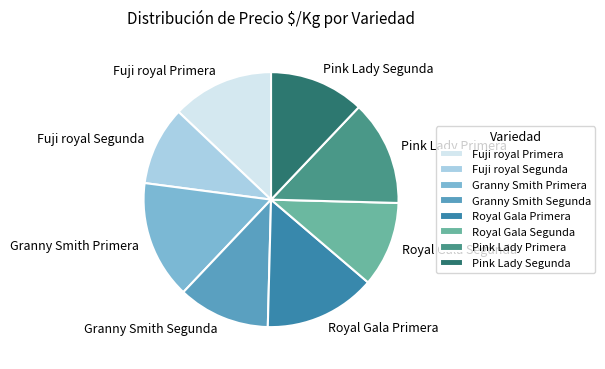

What is the ratio of the value at Fuji royal Primera to the value at Granny Smith Segunda?

1.1